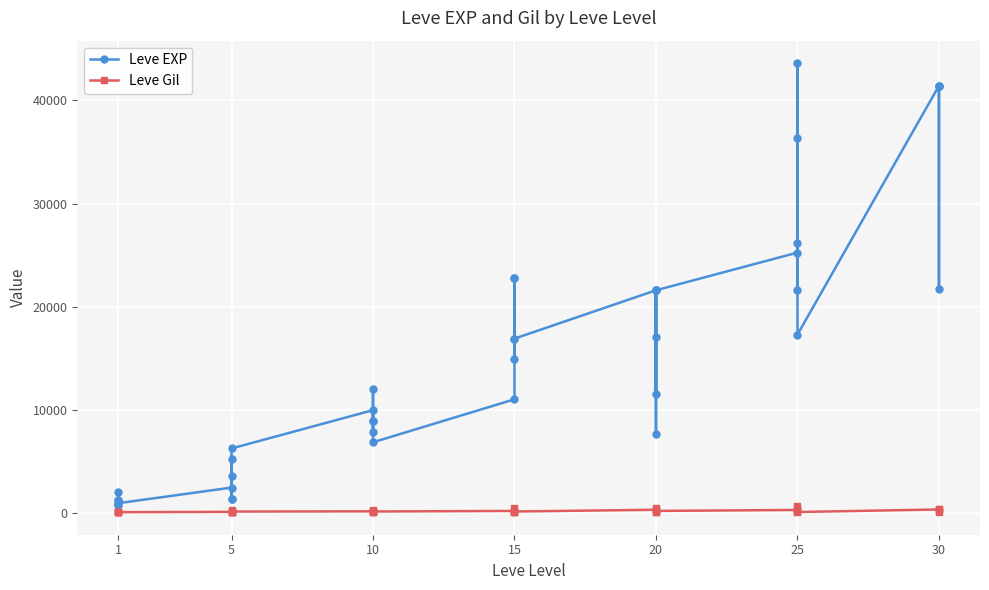

Reading left to right, what are all the values shown in this chart?

Leve EXP: 800	2040	1330	1330	800	980	2490	1420	5220	1420	3600	6280	9990	8930	12030	7880	8930	6880	11040	22790	14920	22790	16920	16920	21600	11560	17120	21600	7710	21600	25250	21650	26160	36390	43600	17310	41410	41410	21740	41410
Leve Gil: 113	114	114	115	112	112	139	169	293	140	170	169	191	169	230	168	284	175	230	468	172	234	170	174	344	101	485	281	101	230	326	229	203	379	715	126	372	296	175	440